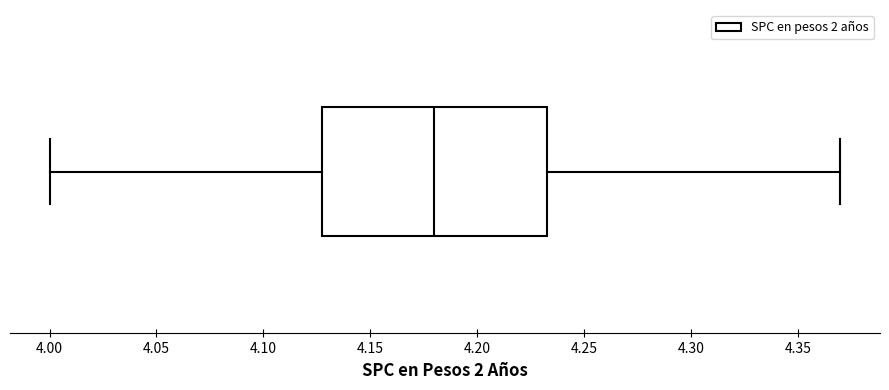

Where does the median line of the box sit on the x-axis? The values are not printed on the chart, so give them approximately, as read against the axis.

4.180